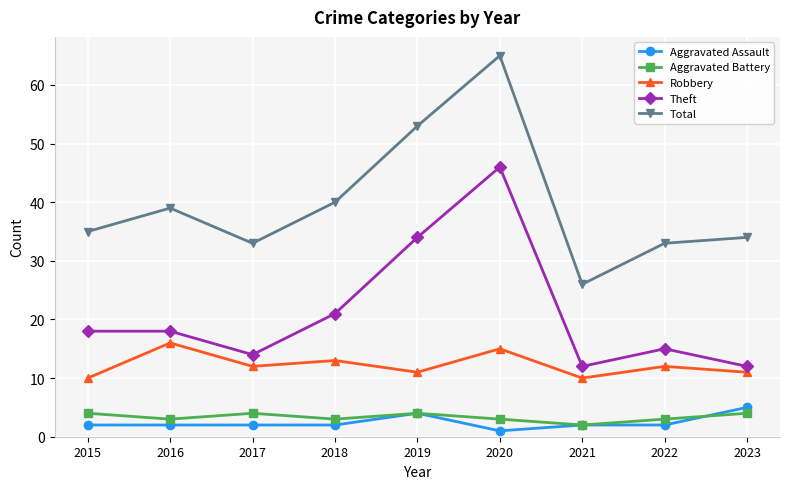

At which category is the sum across all series the highest?

2020